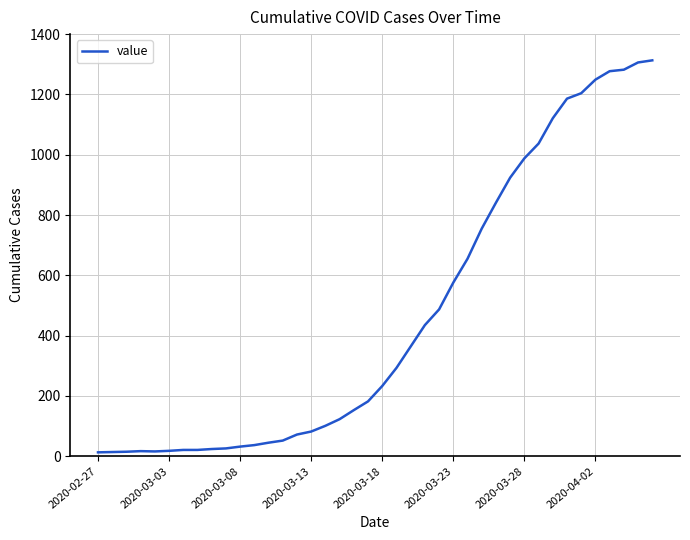

How many distinct data groups are displayed?

1